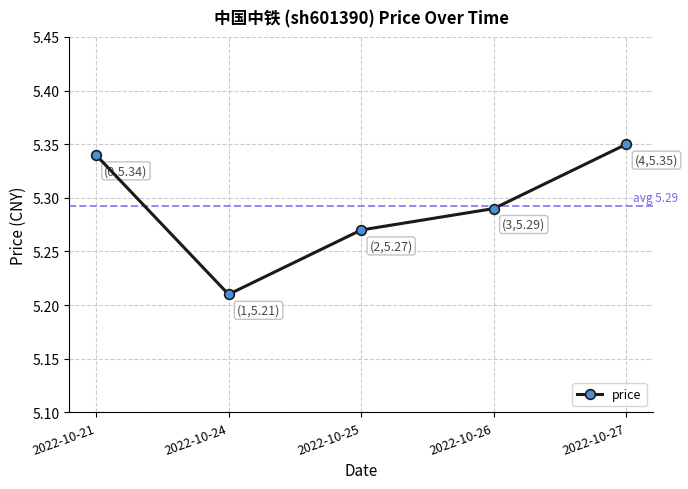

True or false: the data shows 3.0 at 2022-10-26.

False